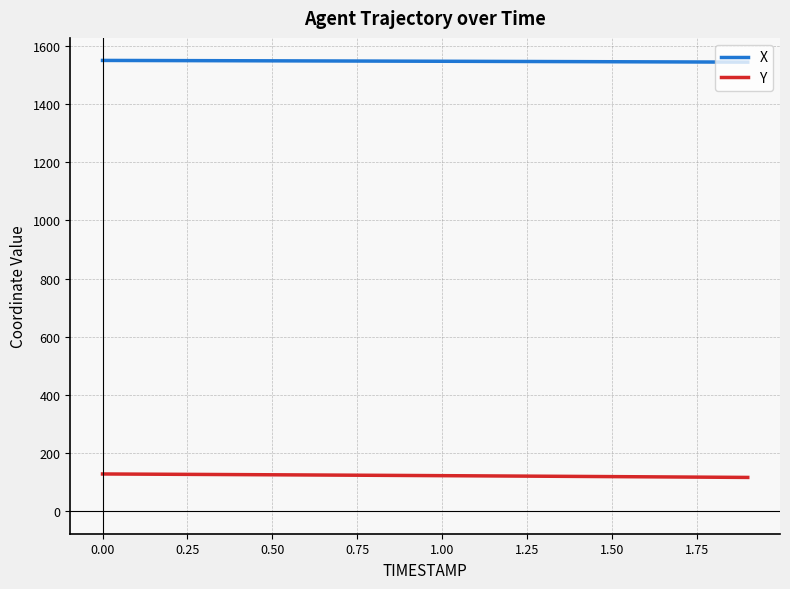

List the series in order of their peak value, lowest first.

Y, X